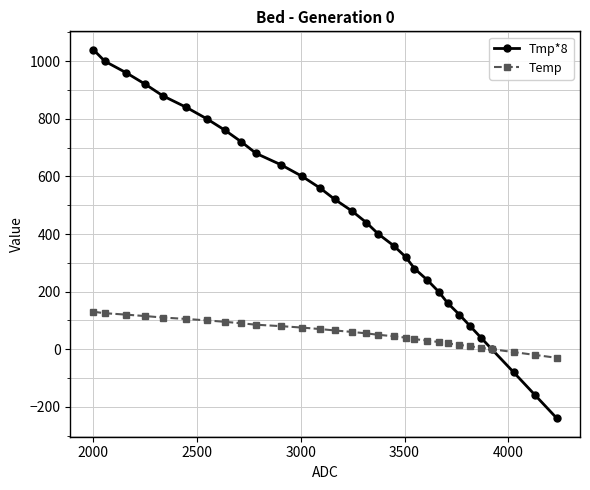

True or false: Tmp*8 has more than 0 interior local peaks.

False